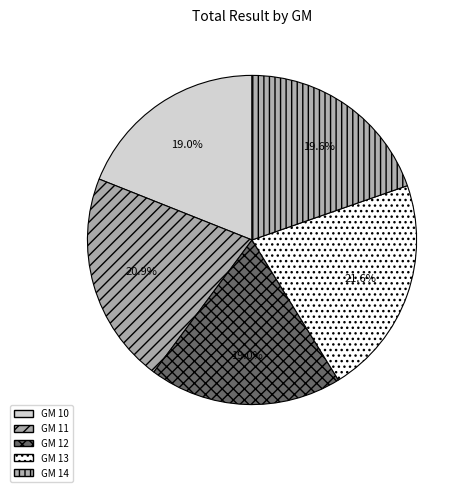

Does GM 10 represent more than half of the total?

No